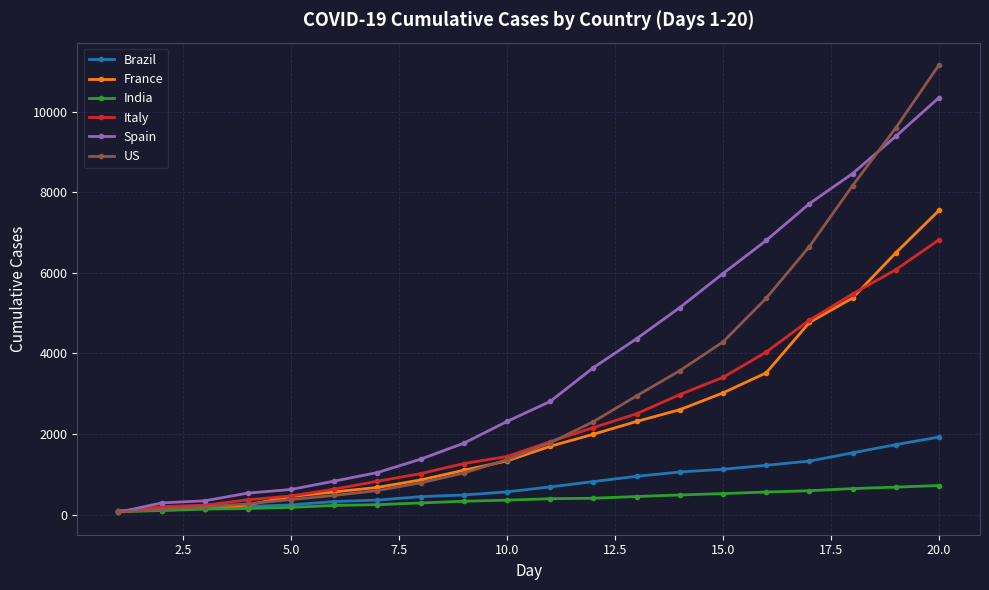

What is the value of the France point at the 5th from the left?

450